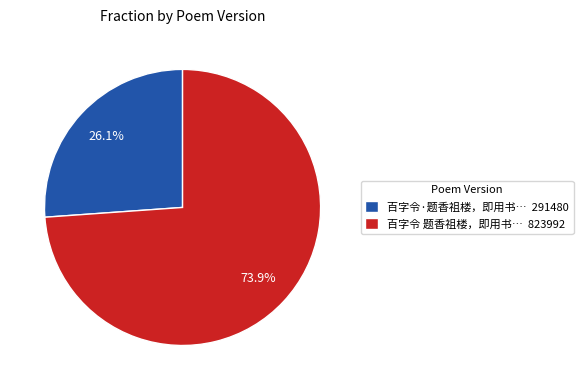

Does any single category account for the majority?

Yes